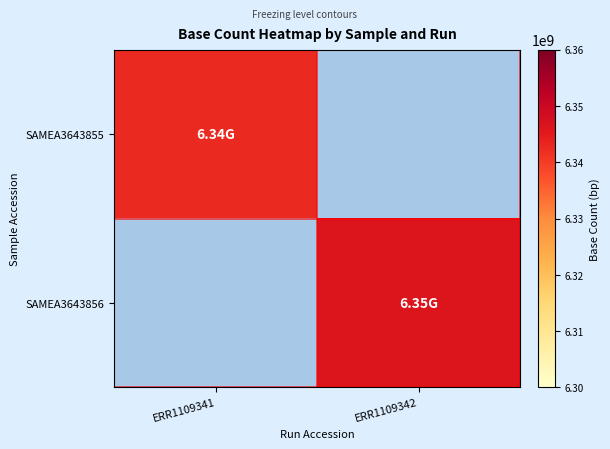

Rank the series by their maximum value, from highest to lowest.

SAMEA3643856, SAMEA3643855